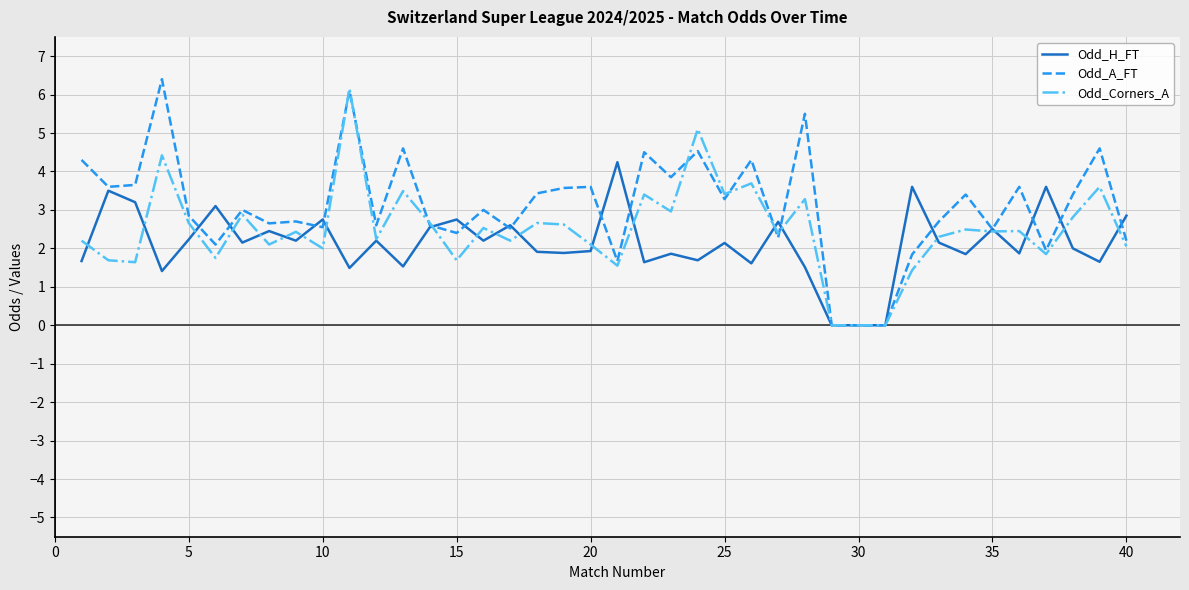

Which series has the largest total across all categories?

Odd_A_FT